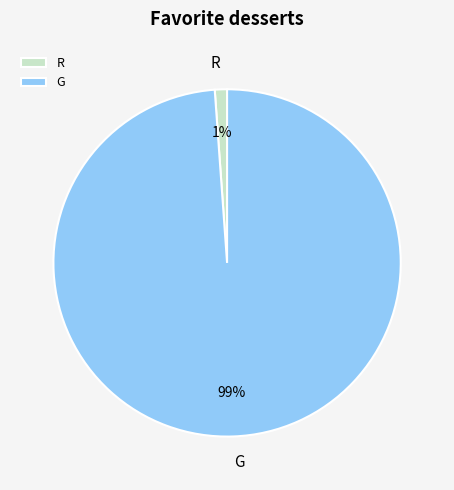

How many slices are in this pie chart?

2